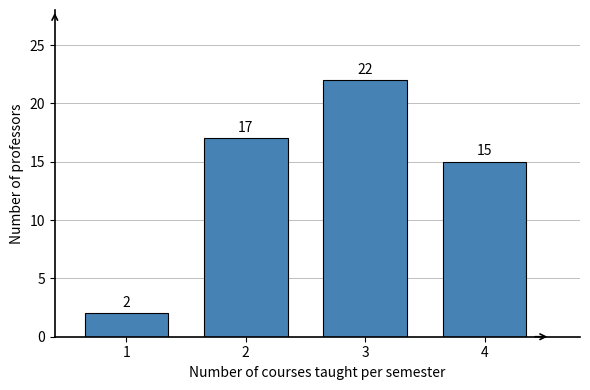

Reading left to right, what are all the values shown in this chart?

1=2	2=17	3=22	4=15